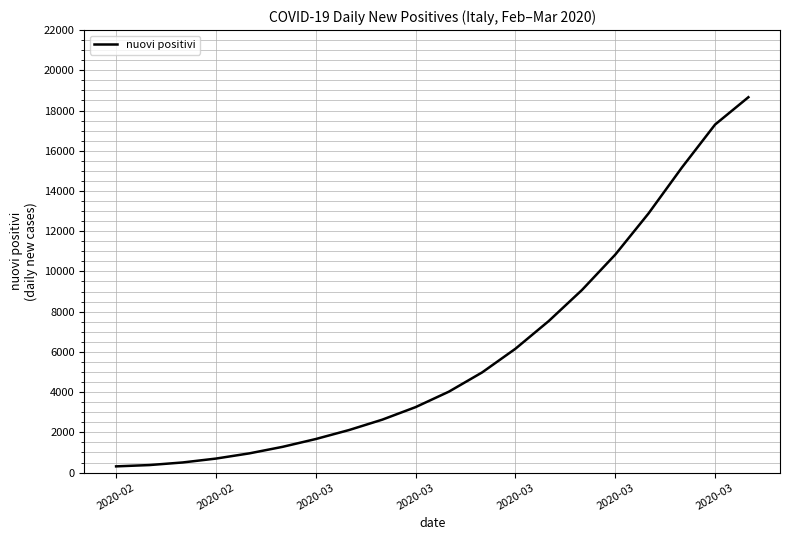

What is the maximum value shown in the chart?

18662